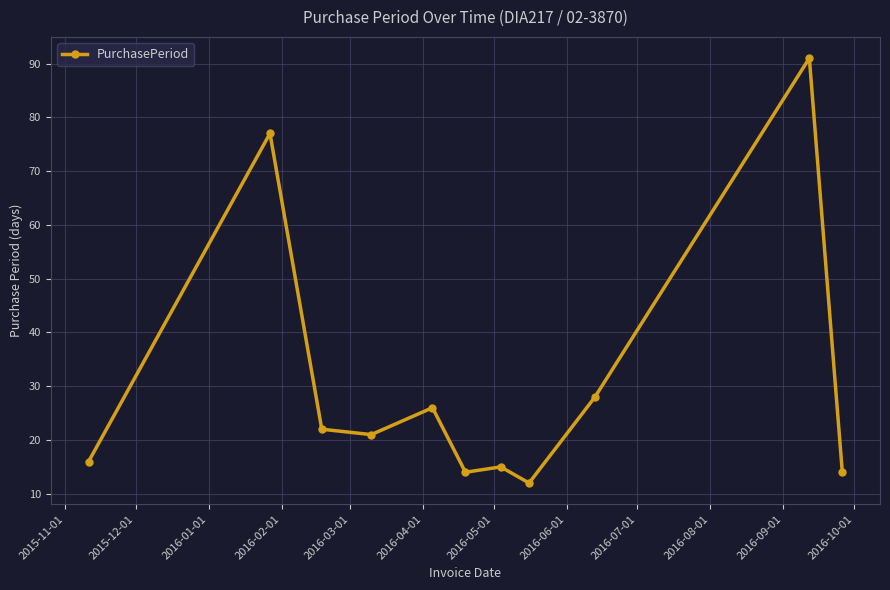

What is the value of the 1st point from the left?

16